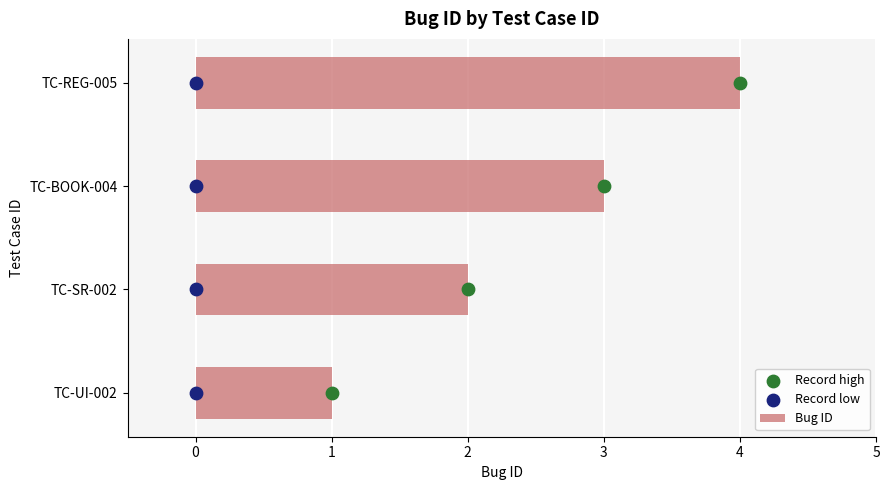

Which series reaches the maximum Y coordinate?

Bug ID